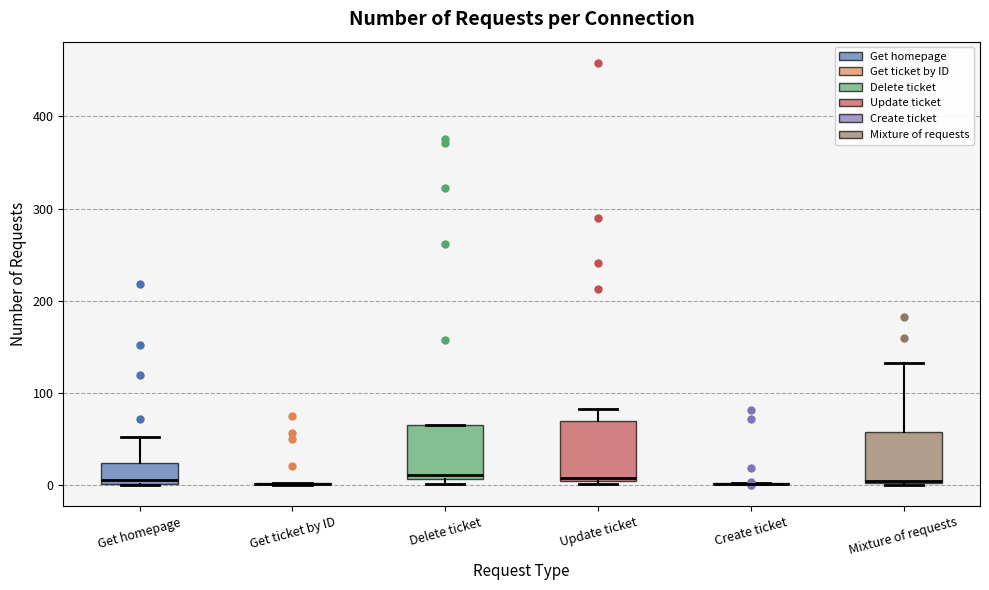

Reading left to right, read every box against the y-axis: the position of its median line, the range the box covers, and the ends of its whiskers. The values are not printed on the chart, so give them approximately, as read against the axis.

Get homepage: median 10, box 0 to 20, whiskers 0 to 50
Get ticket by ID: box collapsed to a line at 0, whiskers 0 to 0
Delete ticket: median 10 (just above the box's lower edge), box 10 to 70, whiskers 0 to 70
Update ticket: median 10, box 0 to 70, whiskers 0 to 80
Create ticket: box collapsed to a line at 0, whiskers 0 to 0
Mixture of requests: median 0 (drawn on the box's lower edge), box 0 to 60, whiskers 0 to 130